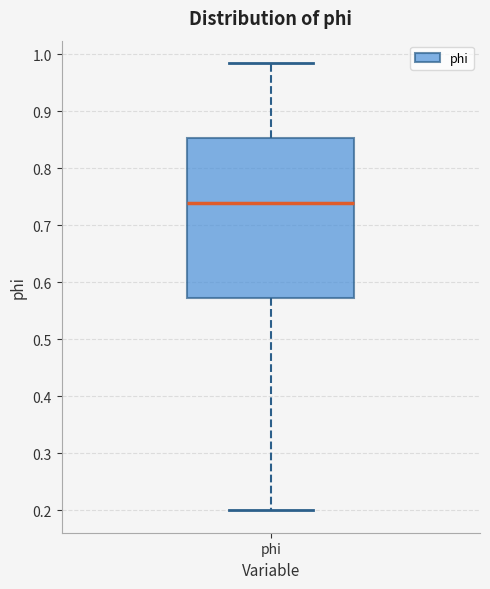

Read this box plot against the y-axis: the position of the median line, the range covered by the box, and the ends of both whiskers. The values are not printed on the chart, so give them approximately, as read against the axis.

median 0.74, box 0.57 to 0.85, whiskers 0.20 to 0.98